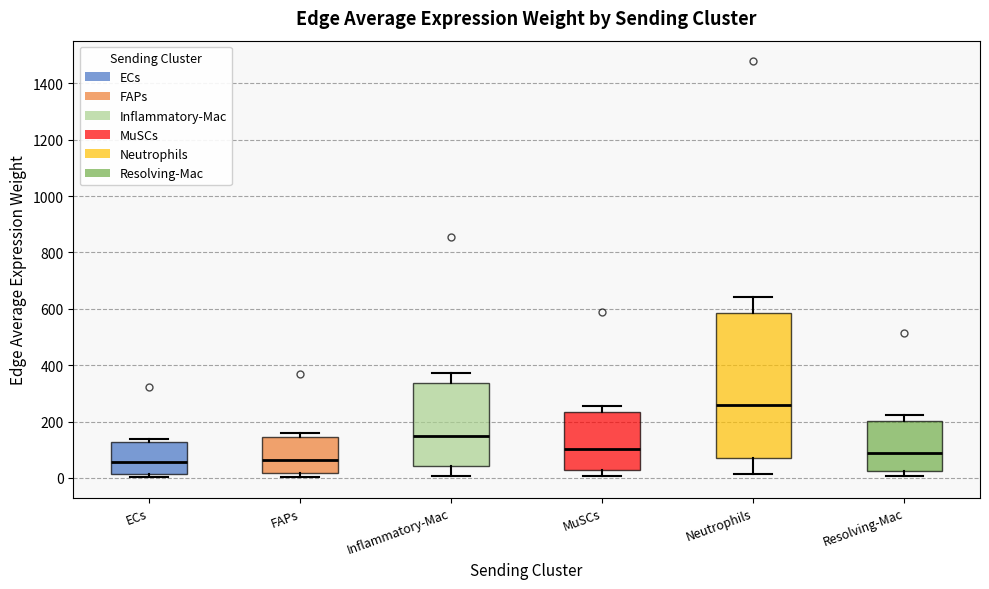

Reading left to right, transcribe this box plot: for each box, give where its median line is, the range the box spans, and where its two whiskers end, as read against the y-axis. The values are not printed on the chart, so give them approximately, as read against the axis.

ECs: median 60, box 20 to 120, whiskers 0 to 140
FAPs: median 60, box 20 to 140, whiskers 0 to 160
Inflammatory-Mac: median 140, box 40 to 340, whiskers 0 to 380
MuSCs: median 100, box 20 to 240, whiskers 0 to 260
Neutrophils: median 260, box 80 to 580, whiskers 20 to 640
Resolving-Mac: median 80, box 20 to 200, whiskers 0 to 220